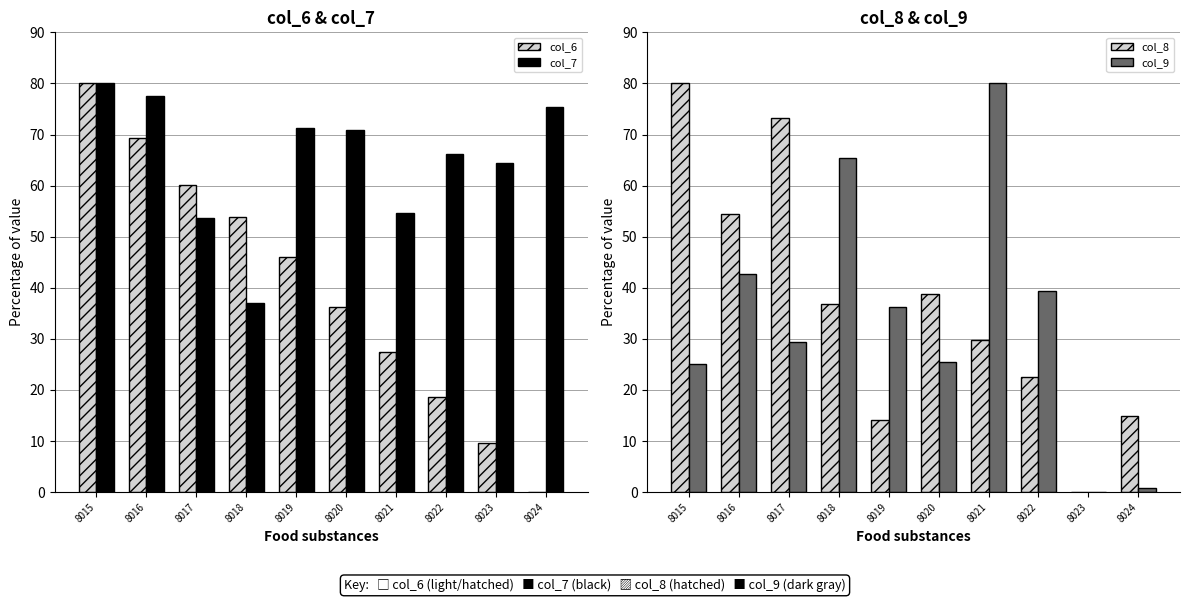

The col_8 series shows 8.9 at 8024. True or false?

False